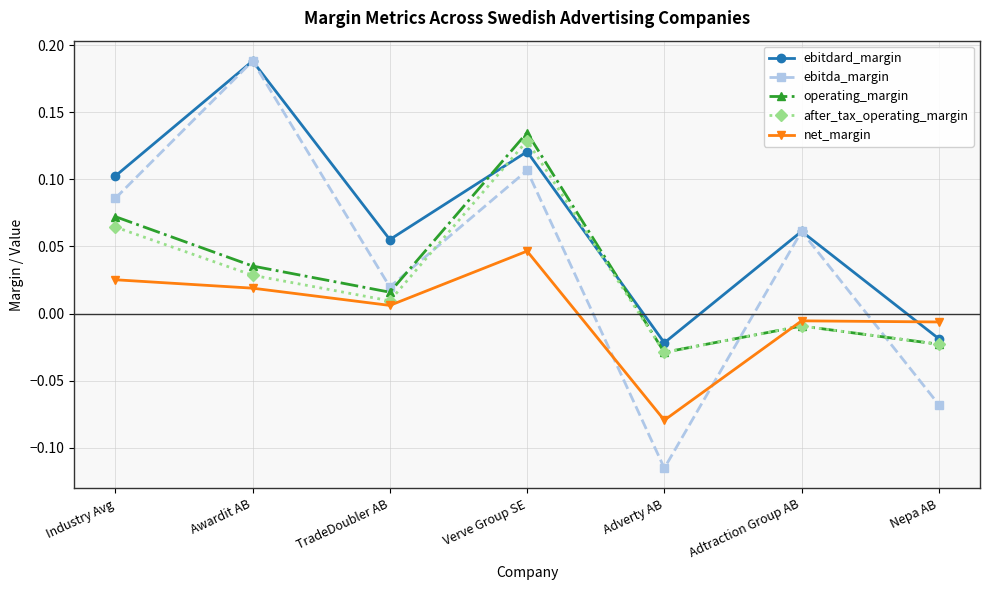

The value of ebitda_margin at Verve Group SE is 0.2. True or false?

False